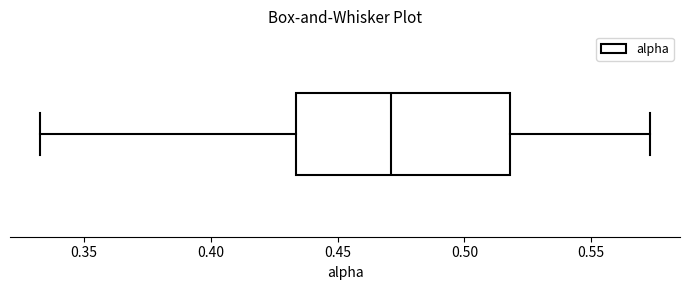

Where does the left whisker of the box end on the x-axis? The values are not printed on the chart, so give them approximately, as read against the axis.

0.335